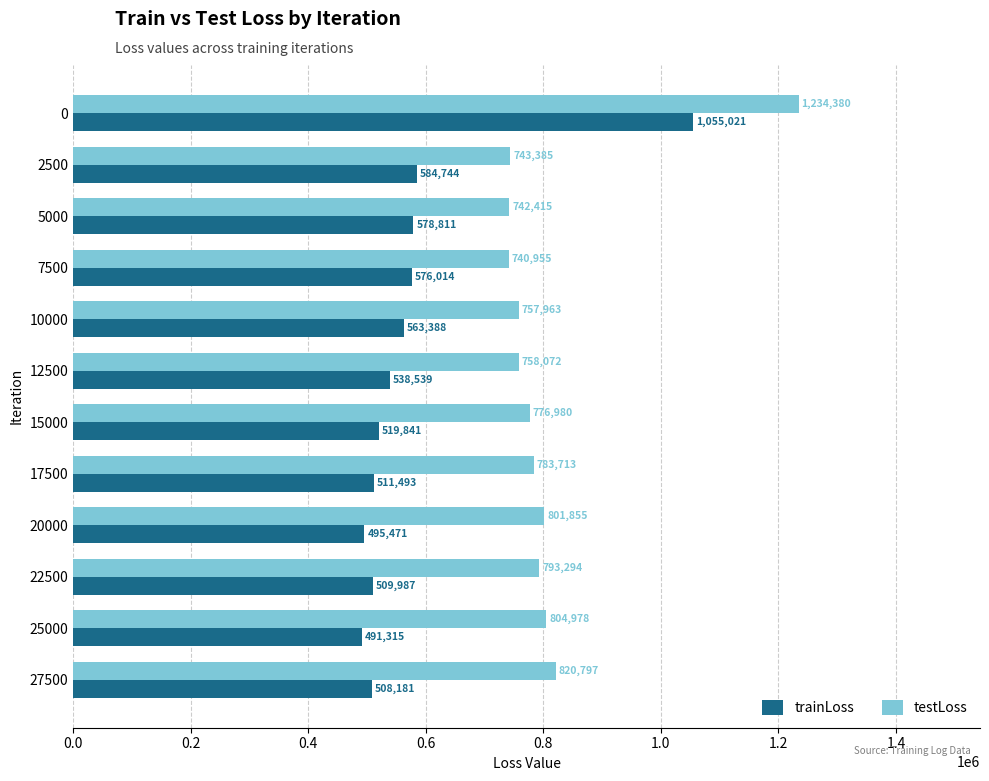

What is the minimum value shown in the chart?

491315.0